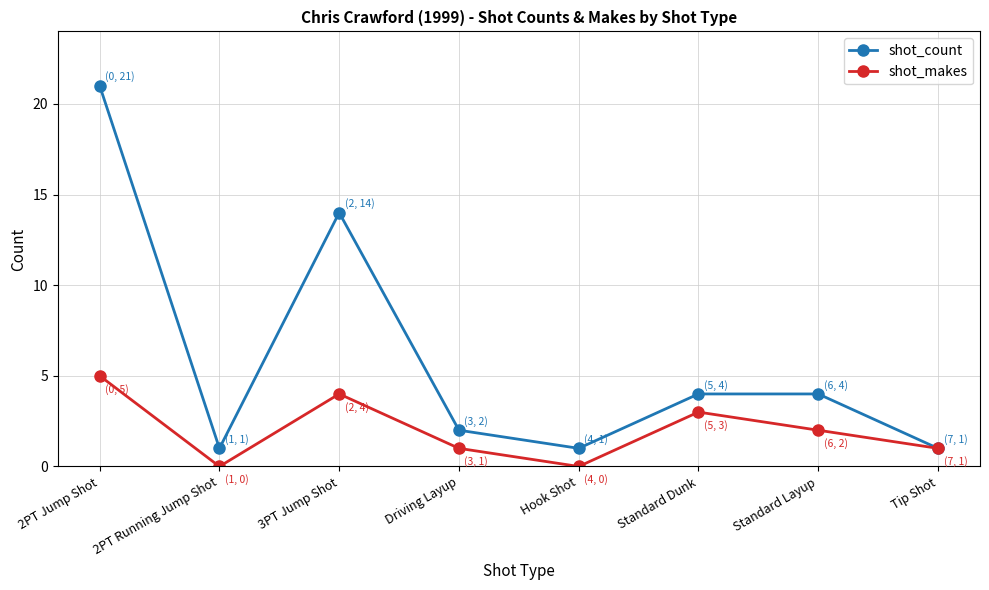

What is the total value across all series at Standard Dunk?

7